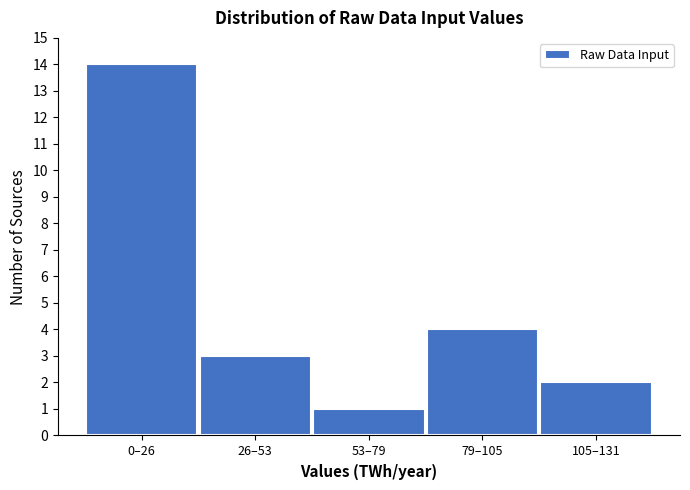

Reading left to right, transcribe all the data shown in this chart.

0–26=14	26–53=3	53–79=1	79–105=4	105–131=2